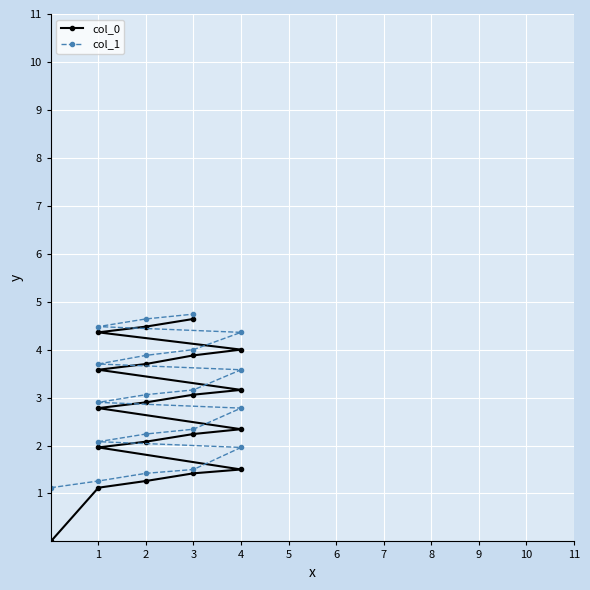

What is the value of the col_0 point at the 9th from the left?

2.3